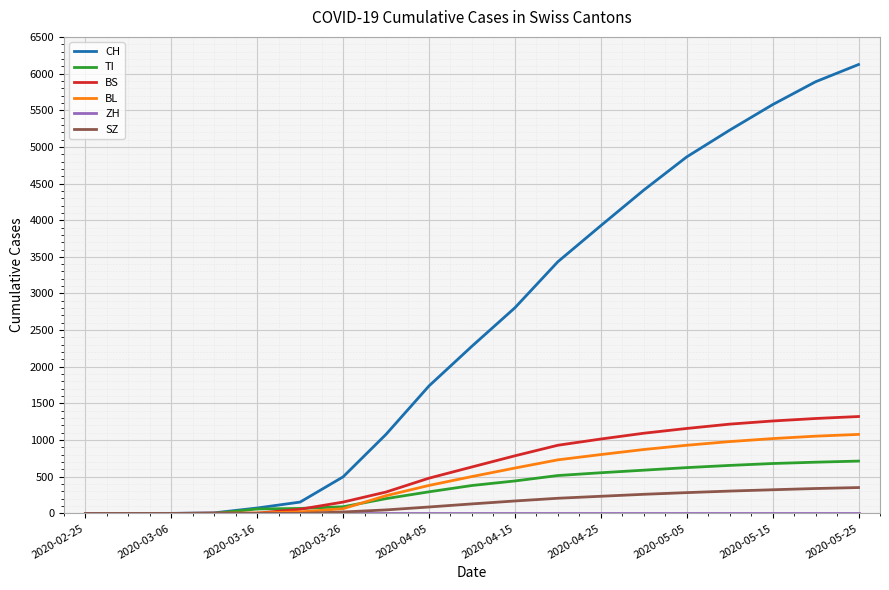

Which series has the largest range (max minus min)?

CH